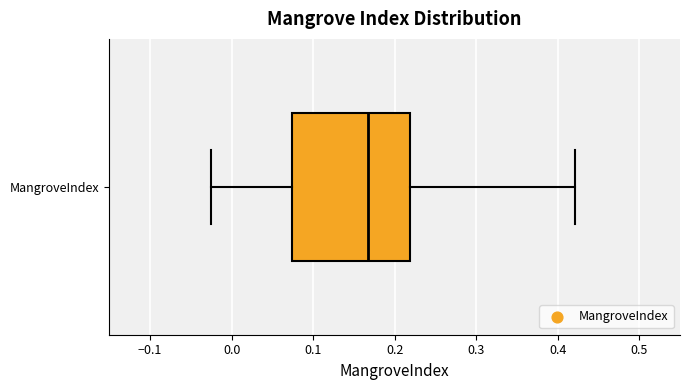

Read this box plot against the x-axis: the position of the median line, the range covered by the box, and the ends of both whiskers. The values are not printed on the chart, so give them approximately, as read against the axis.

median 0.17, box 0.07 to 0.22, whiskers -0.03 to 0.42